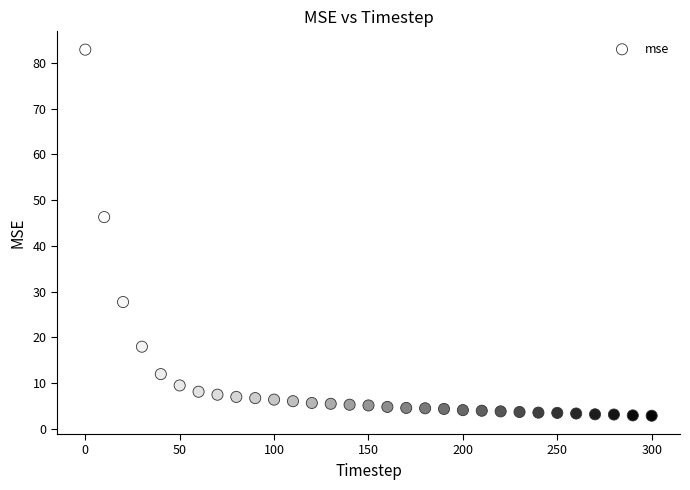

What Y value in the scatter plot is closest to 42?

46.3